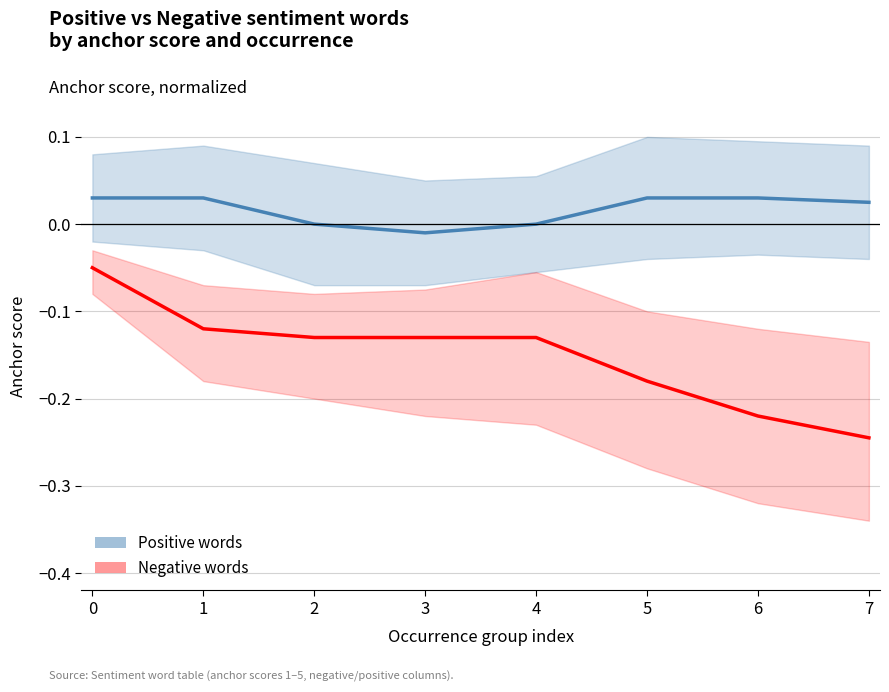

True or false: positive_center and negative_center intersect in this chart.

False